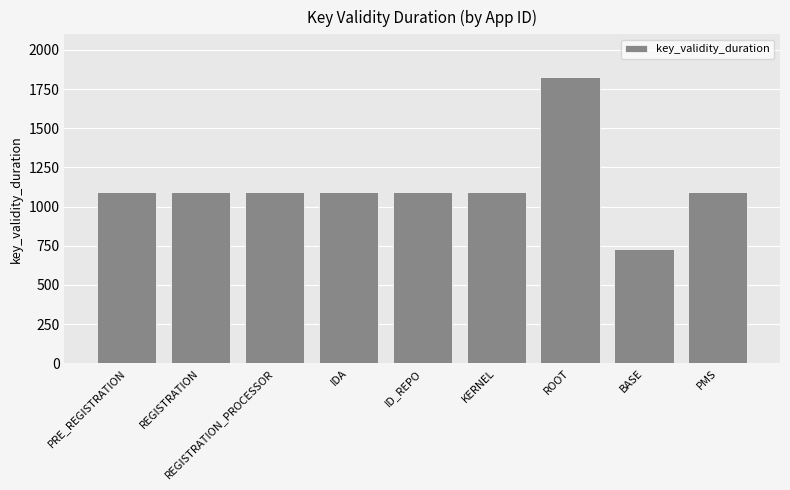

Reading right to left, list all the values displayed in this chart.

1095	730	1826	1095	1095	1095	1095	1095	1095